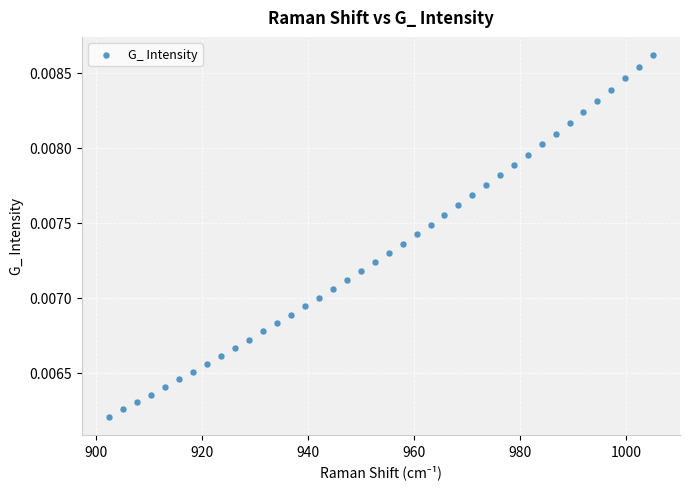

What is the range of X values (max minus min)?

102.6